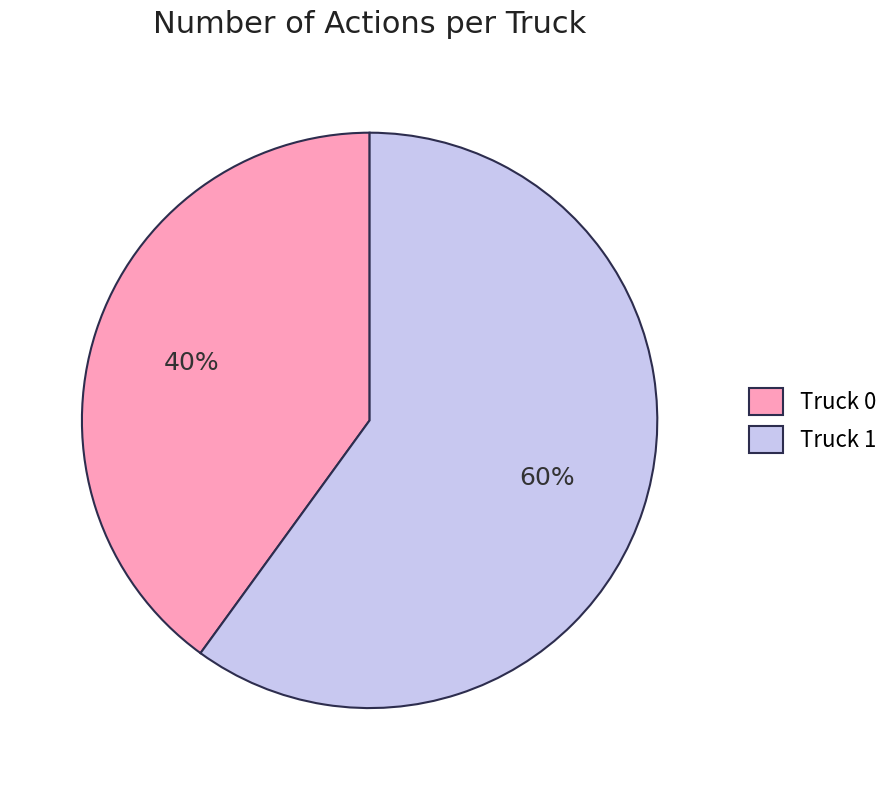

How many slices are in this pie chart?

2